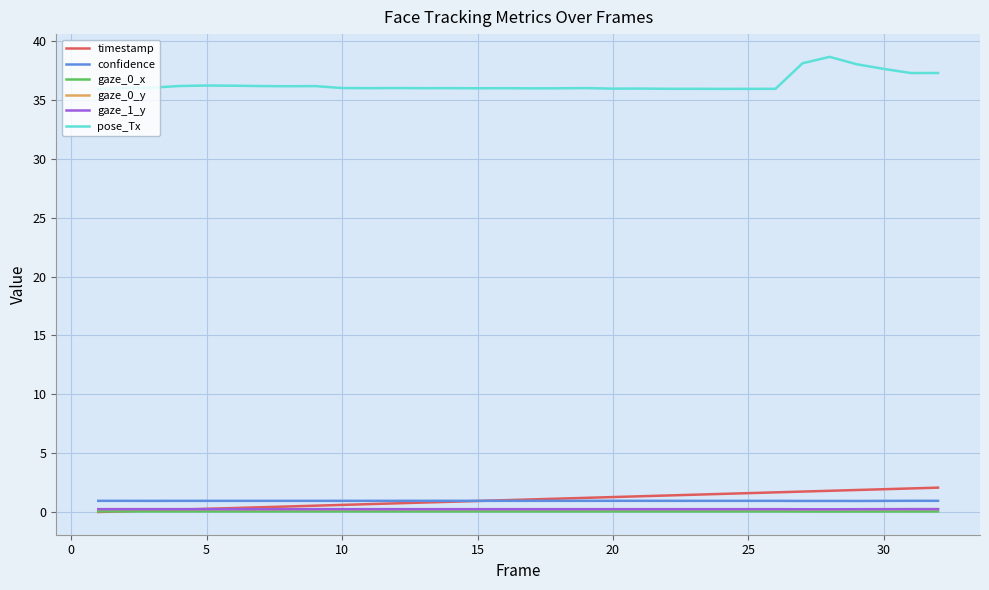

What is the greatest value displayed?

38.7